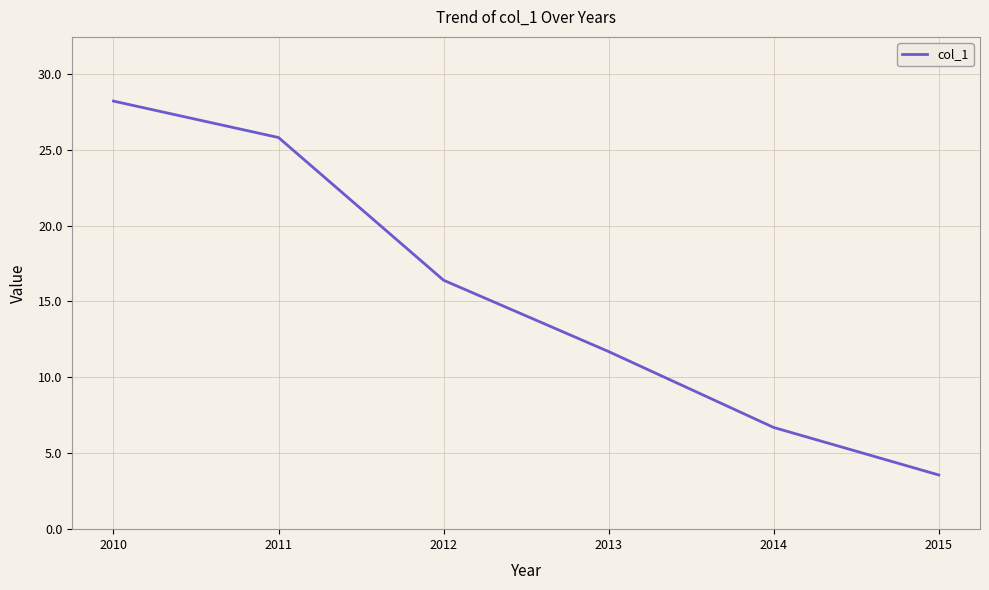

True or false: there are more than 2 points higher than both neighbors.

False